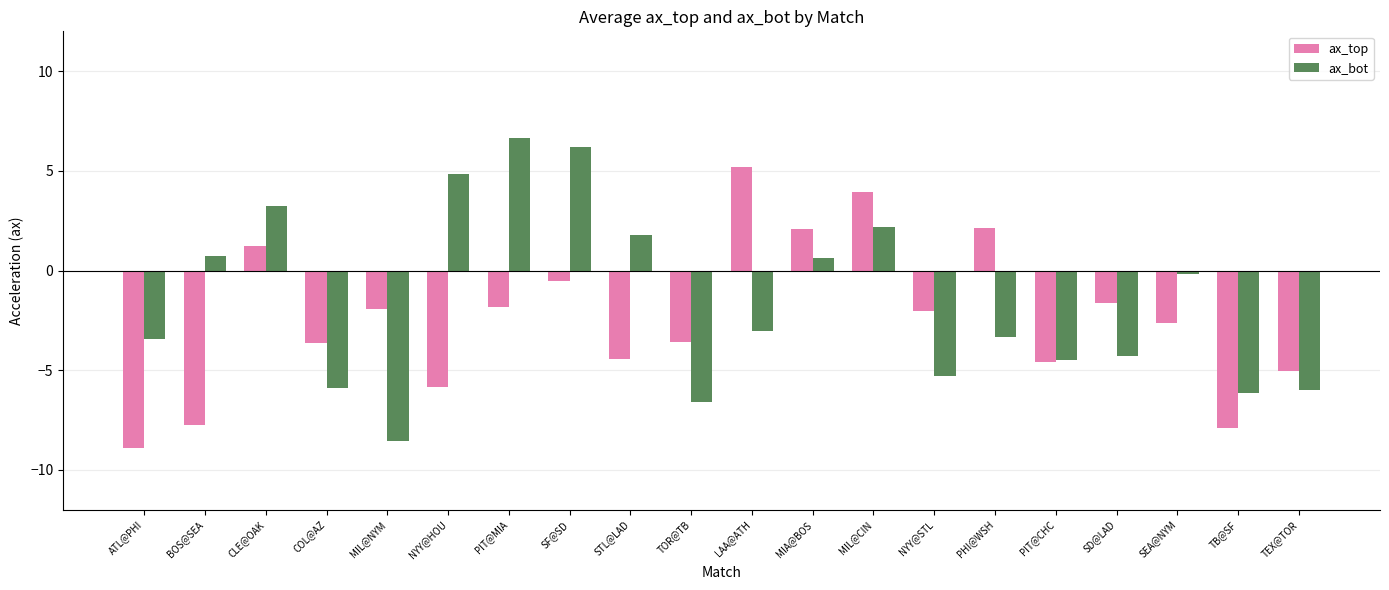

Which category has the highest value in the ax_bot series?

PIT@MIA